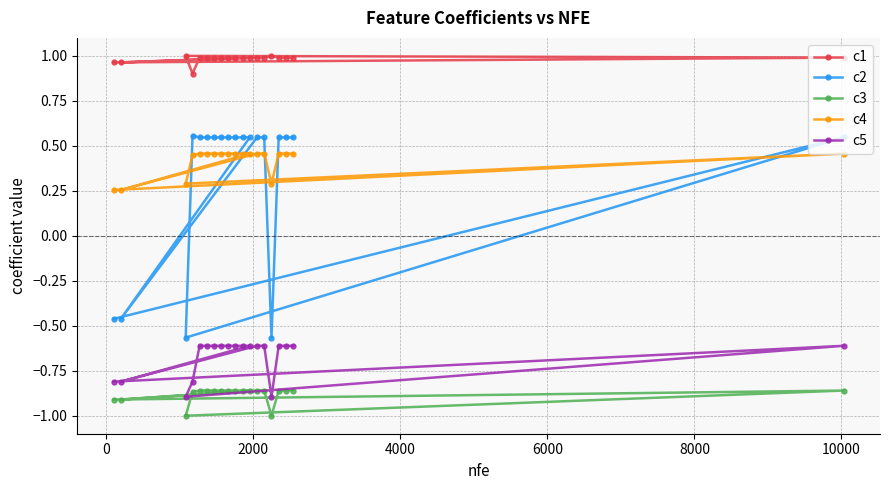

Reading right to left, transcribe all the data shown in this chart.

c1: 1.0	1.0	1.0	1.0	1.0	1.0	1.0	1.0	1.0	1.0	1.0	1.0	1.0	1.0	1.0	0.9	1.0	1.0	1.0
c2: 0.5	0.5	0.5	-0.6	0.5	0.5	-0.5	0.5	0.5	0.5	0.5	0.5	0.5	0.5	0.5	0.6	-0.6	0.5	-0.5
c3: -0.9	-0.9	-0.9	-1.0	-0.9	-0.9	-0.9	-0.9	-0.9	-0.9	-0.9	-0.9	-0.9	-0.9	-0.9	-0.9	-1.0	-0.9	-0.9
c4: 0.5	0.5	0.5	0.3	0.5	0.5	0.3	0.5	0.5	0.5	0.5	0.5	0.5	0.5	0.5	0.4	0.3	0.5	0.3
c5: -0.6	-0.6	-0.6	-0.9	-0.6	-0.6	-0.8	-0.6	-0.6	-0.6	-0.6	-0.6	-0.6	-0.6	-0.6	-0.8	-0.9	-0.6	-0.8